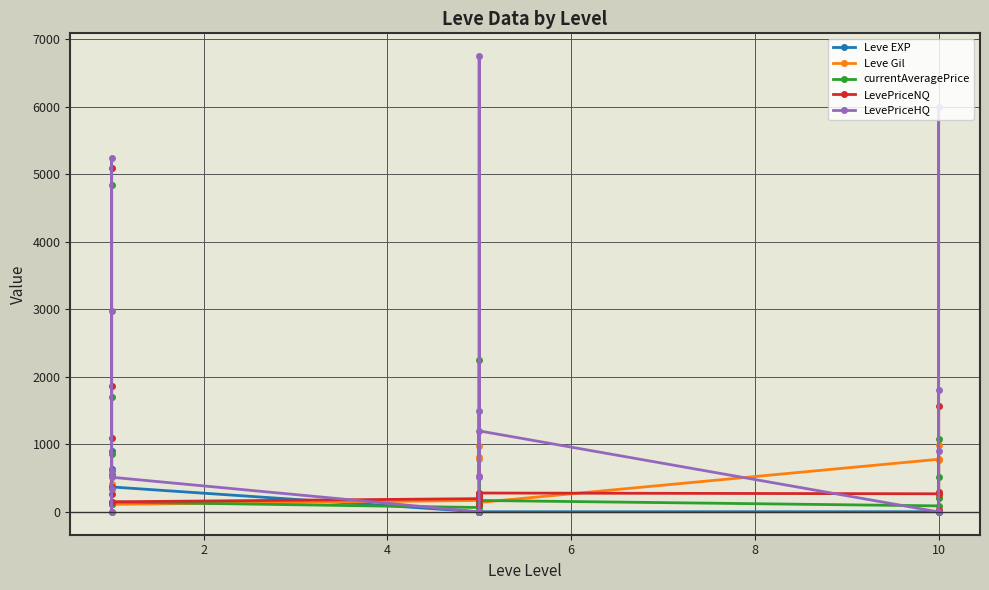

True or false: Leve Gil and currentAveragePrice intersect in this chart.

True